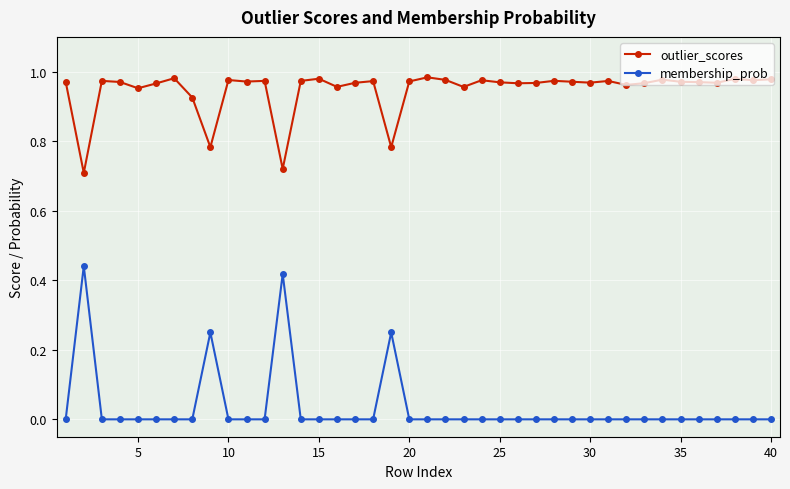

True or false: membership_prob has more than 1 interior local peaks.

True